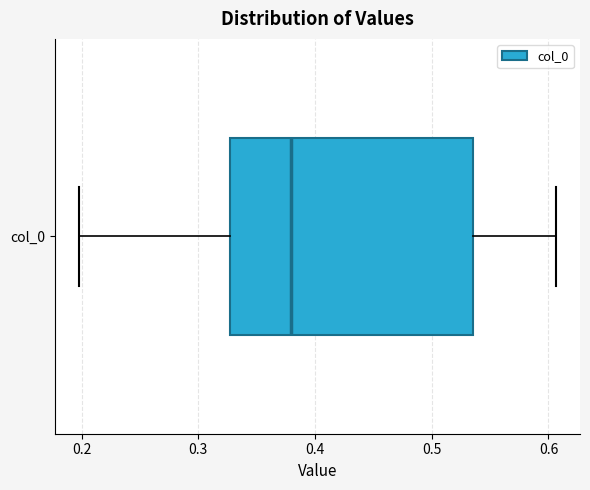

Transcribe this box plot: give where the median line is, the range the box spans, and where the two whiskers end, as read against the x-axis. The values are not printed on the chart, so give them approximately, as read against the axis.

median 0.38, box 0.33 to 0.54, whiskers 0.20 to 0.61